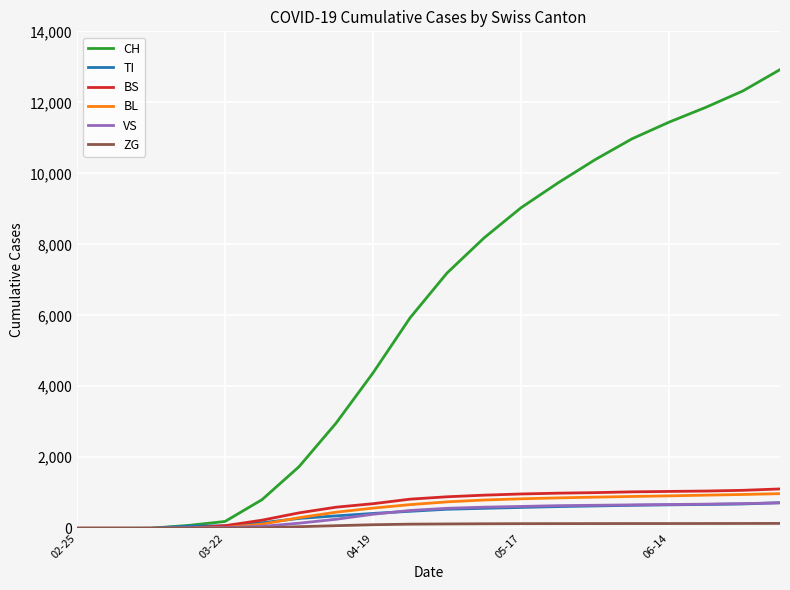

Which series has the widest spread of values?

CH